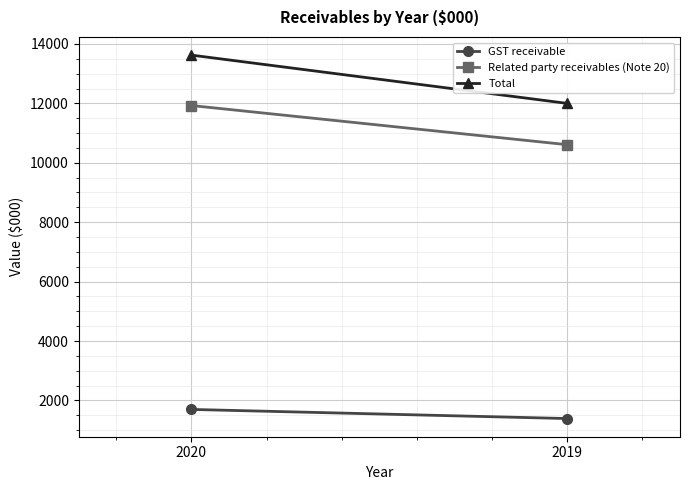

Read the Related party receivables (Note 20) value at 2019, to the nearest 10.

10610